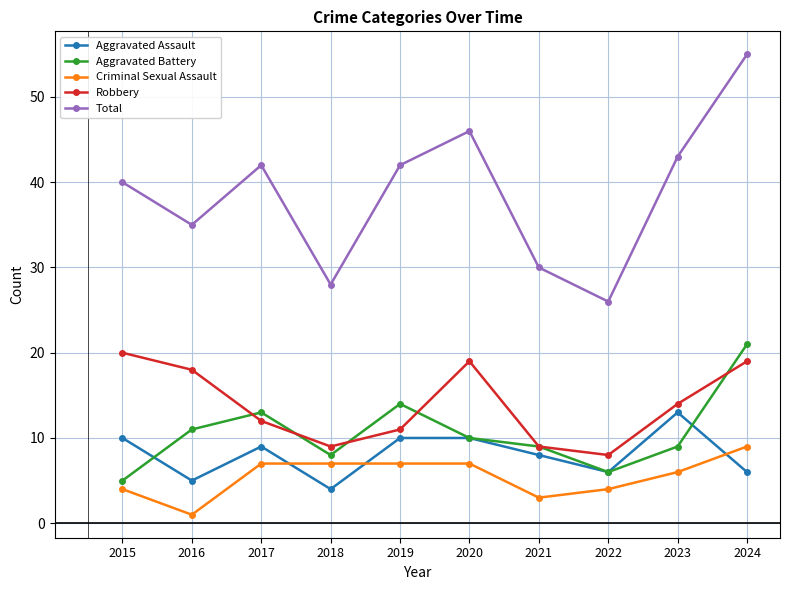

Which series has the largest range (max minus min)?

Total